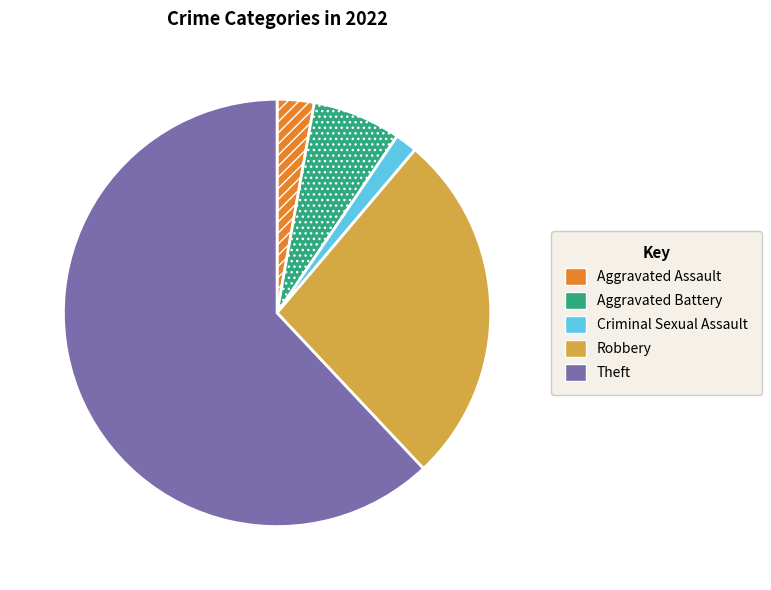

Combined, do Theft and Robbery account for over 50%?

Yes